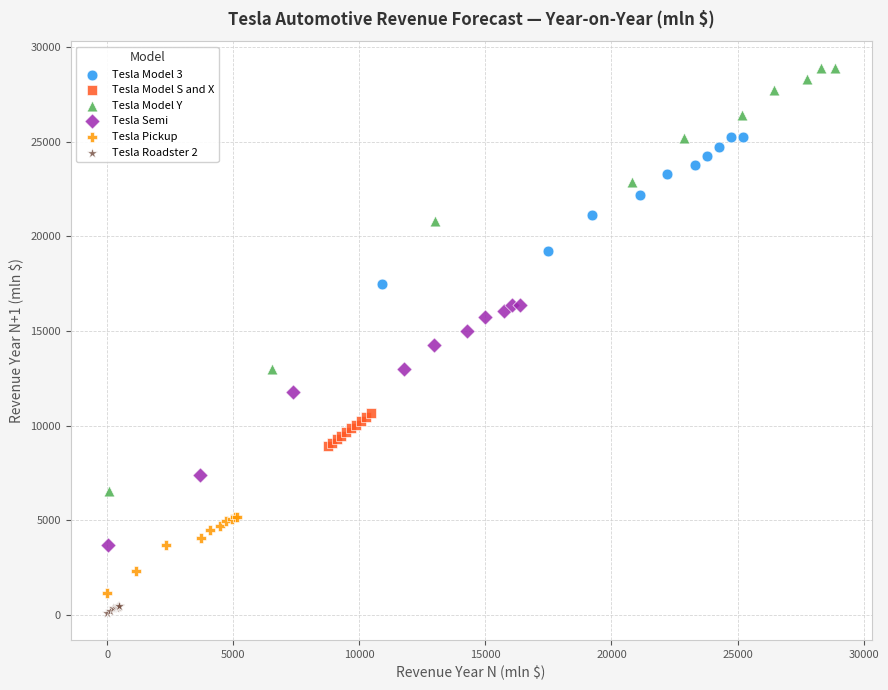

Which series has the largest Y range (max minus min)?

Tesla Model Y